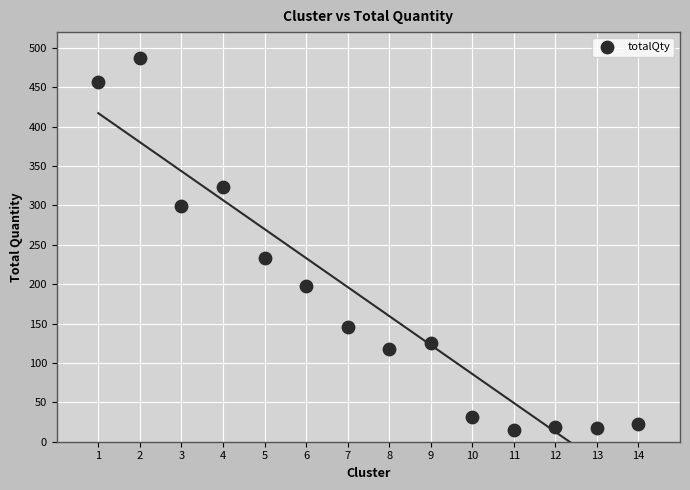

What is the range of Y values (max minus min)?

472